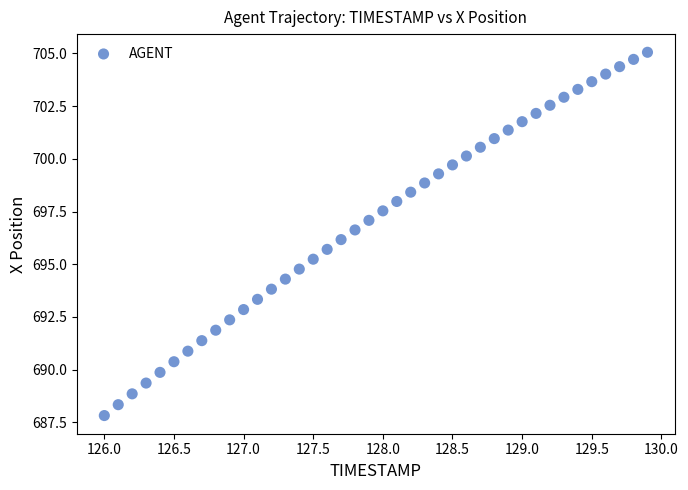

What is the range of Y values (max minus min)?

17.2